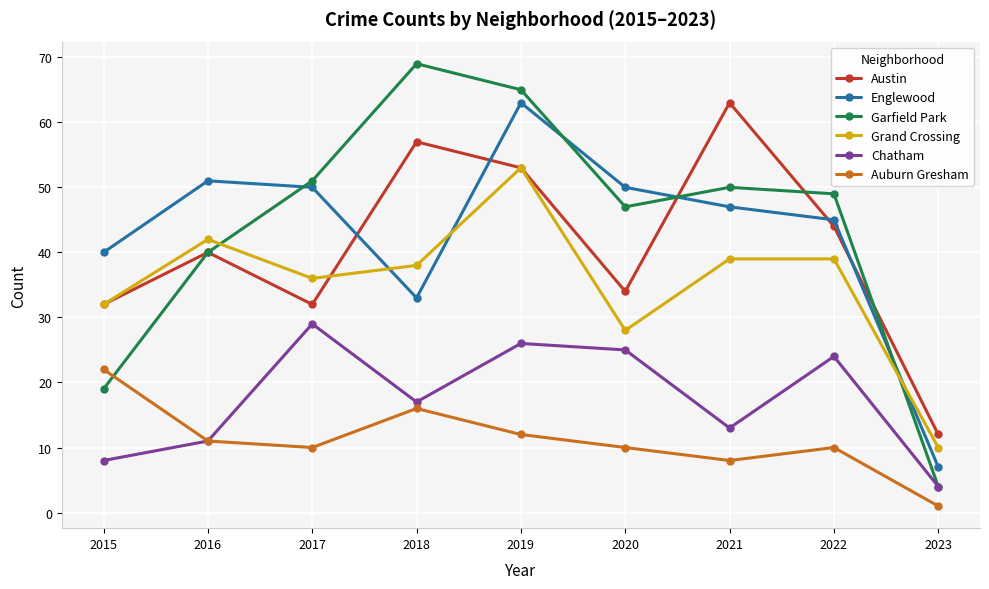

Which series ends up on top after the final intersection of Englewood and Grand Crossing?

Grand Crossing